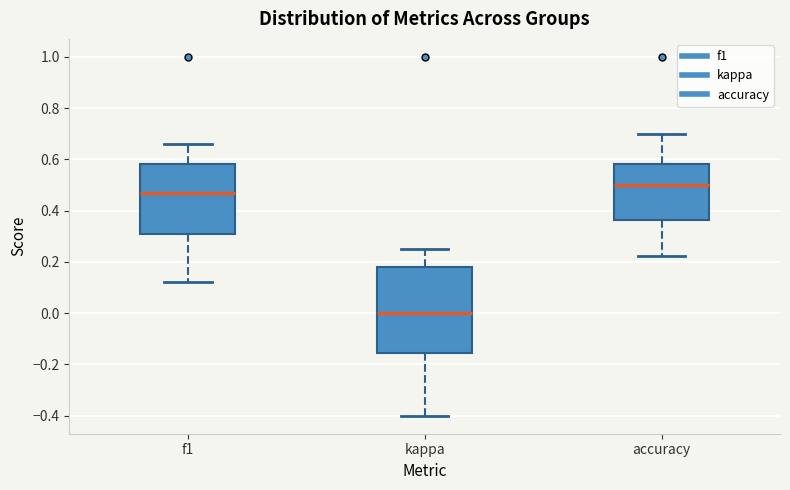

Reading left to right, read every box against the y-axis: the position of its median line, the range the box covers, and the ends of its whiskers. The values are not printed on the chart, so give them approximately, as read against the axis.

f1: median 0.48, box 0.30 to 0.58, whiskers 0.12 to 0.66
kappa: median 0.00, box -0.16 to 0.18, whiskers -0.40 to 0.26
accuracy: median 0.50, box 0.36 to 0.58, whiskers 0.22 to 0.70